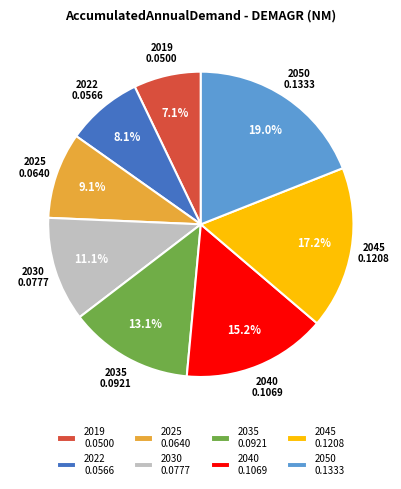

To the nearest percent, what portion does 2045 represent?

17%